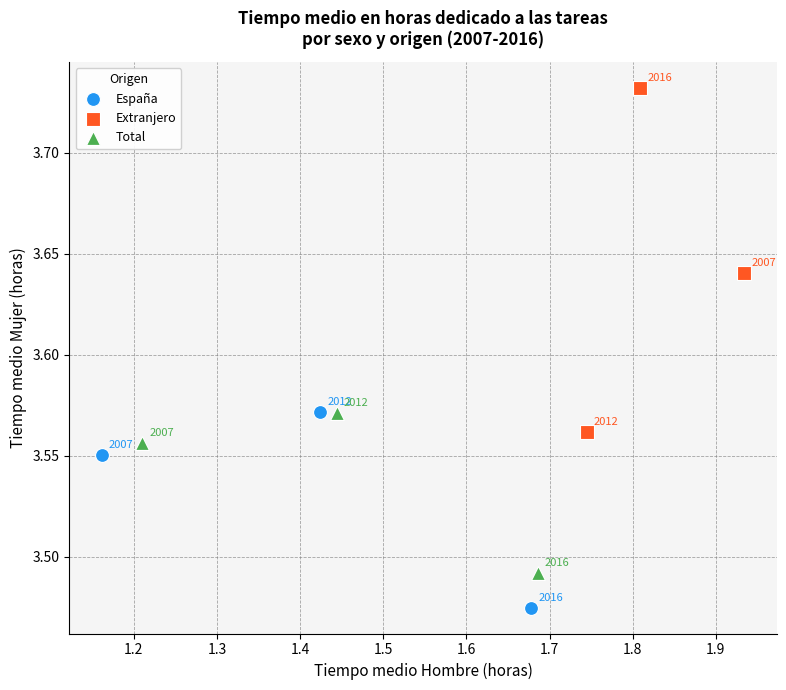

Which series reaches the minimum Y coordinate?

España